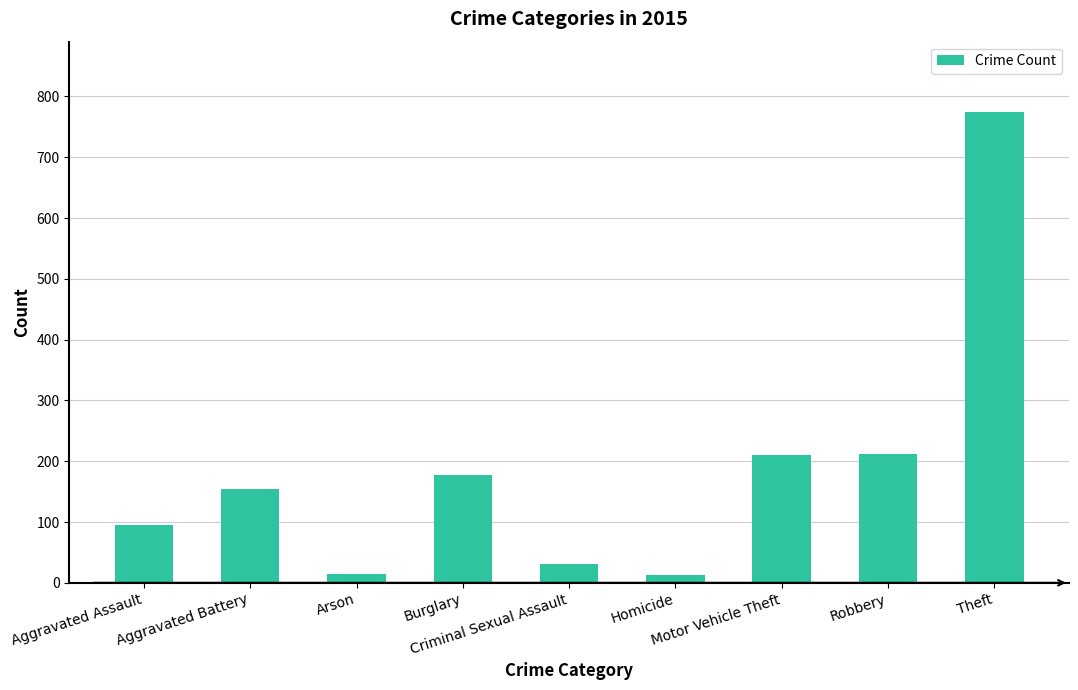

What is the maximum value shown in the chart?

774